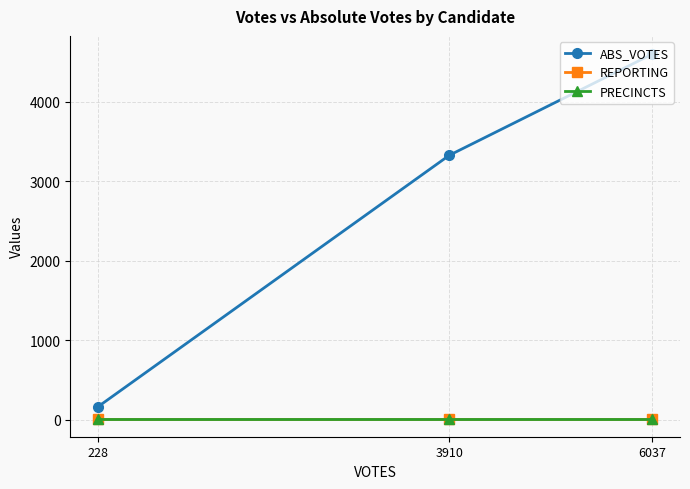

Which has a higher value, 228 or 6037?

6037